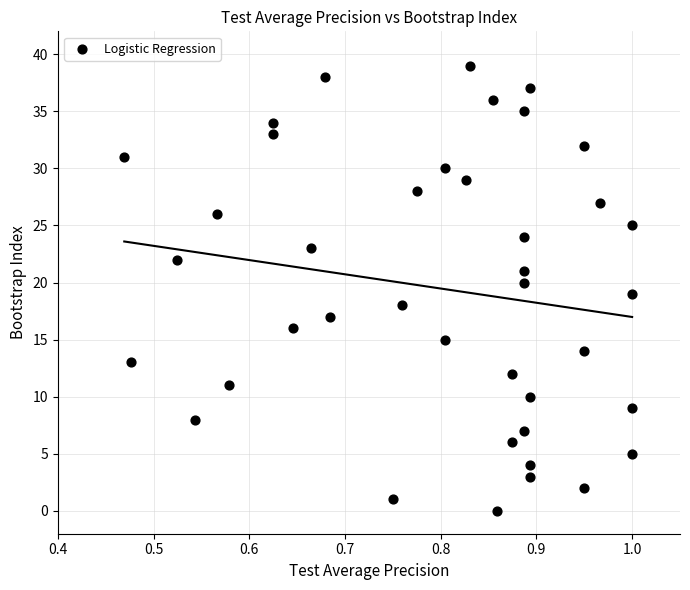

What is the range of Y values (max minus min)?

39